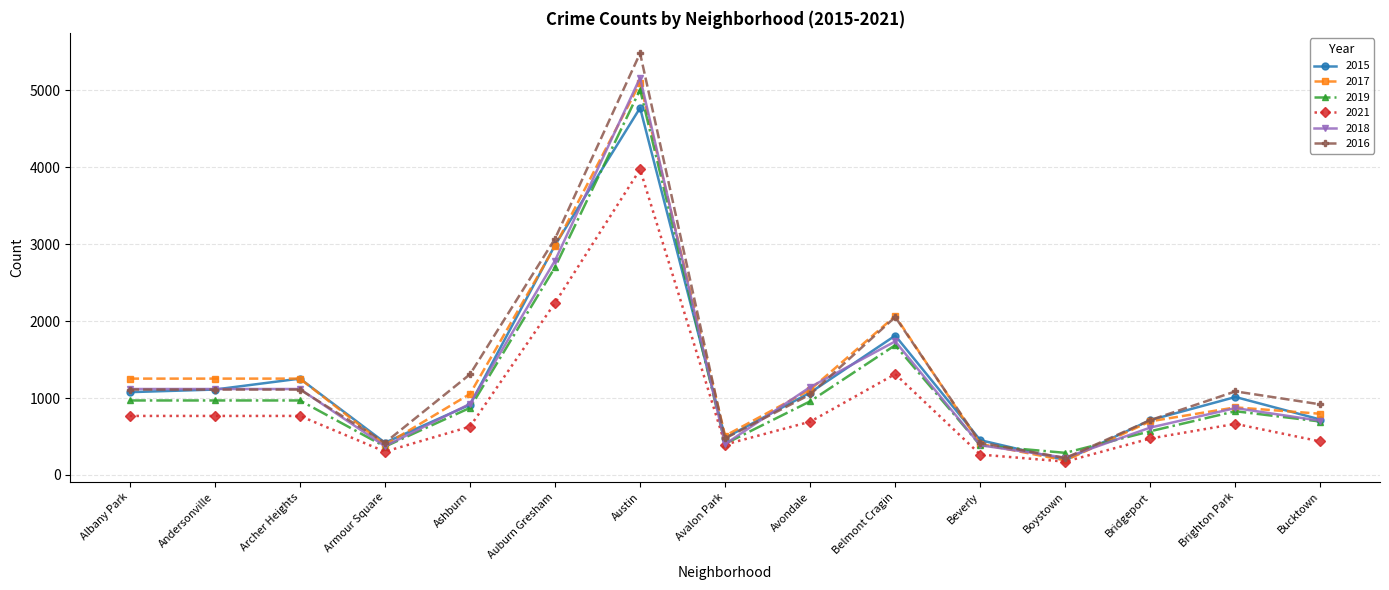

What position from the left is Albany Park?

1